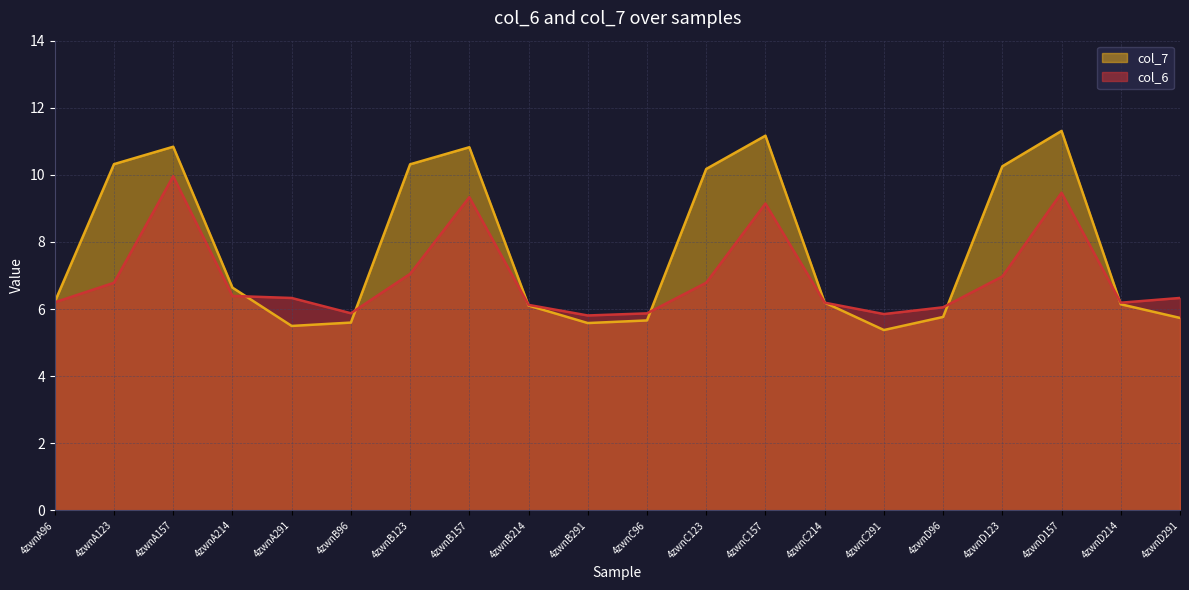

What is the difference between the maximum and minimum values in the col_6 series?

4.2